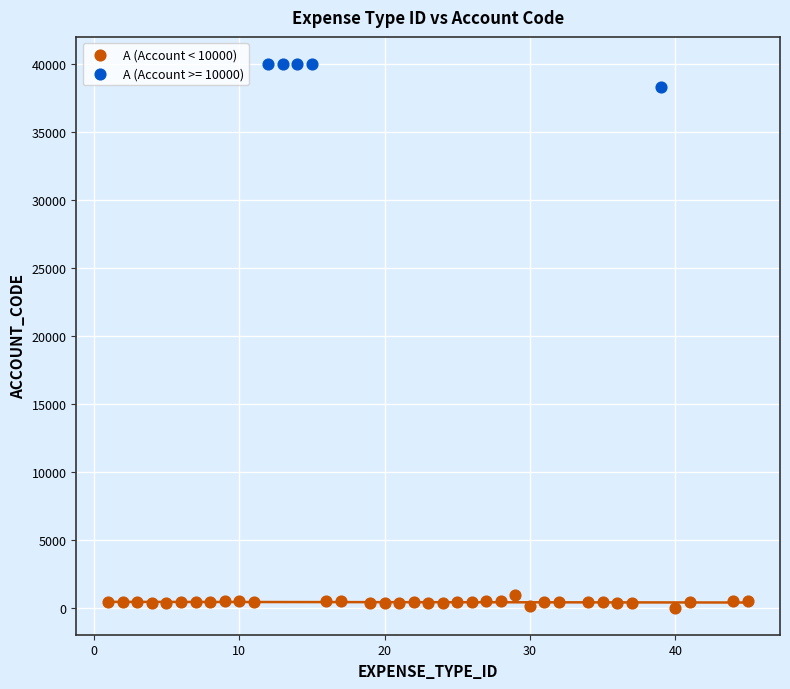

Which series reaches the minimum Y coordinate?

A (Account < 10000)